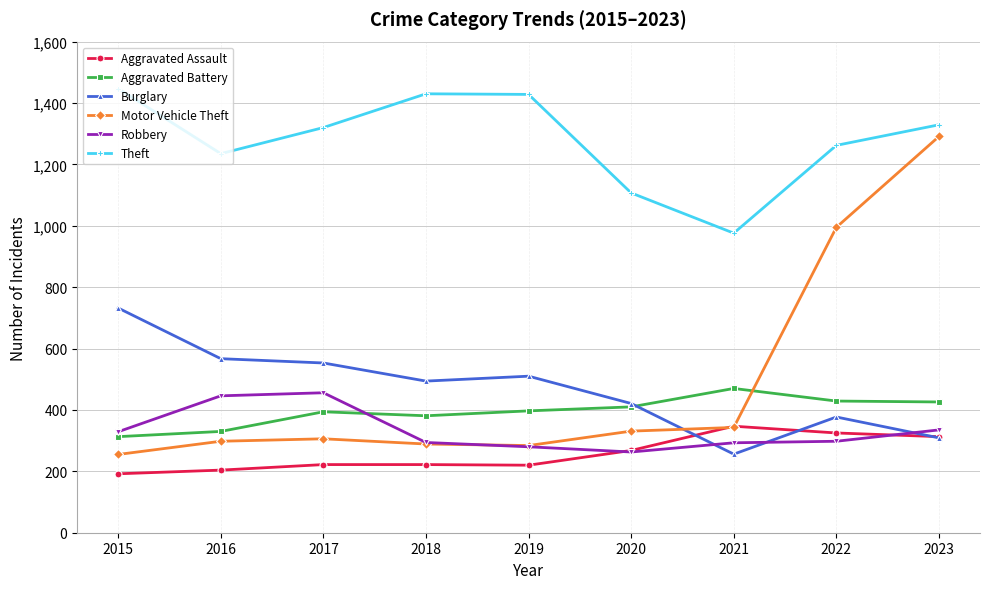

What value does the Aggravated Assault series have at 2019?

220